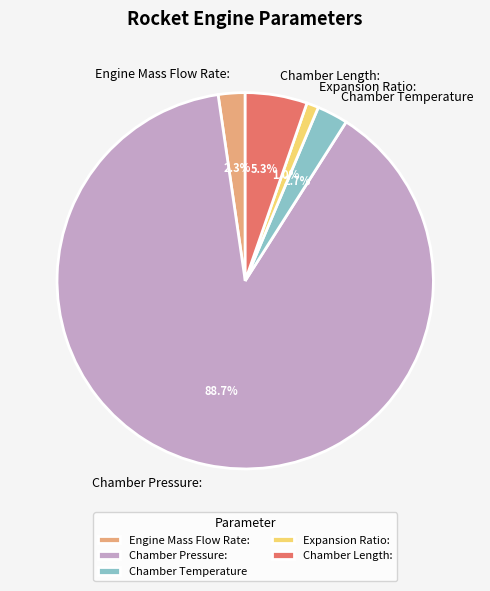

Which has a higher value, Chamber Length: or Engine Mass Flow Rate:?

Chamber Length: